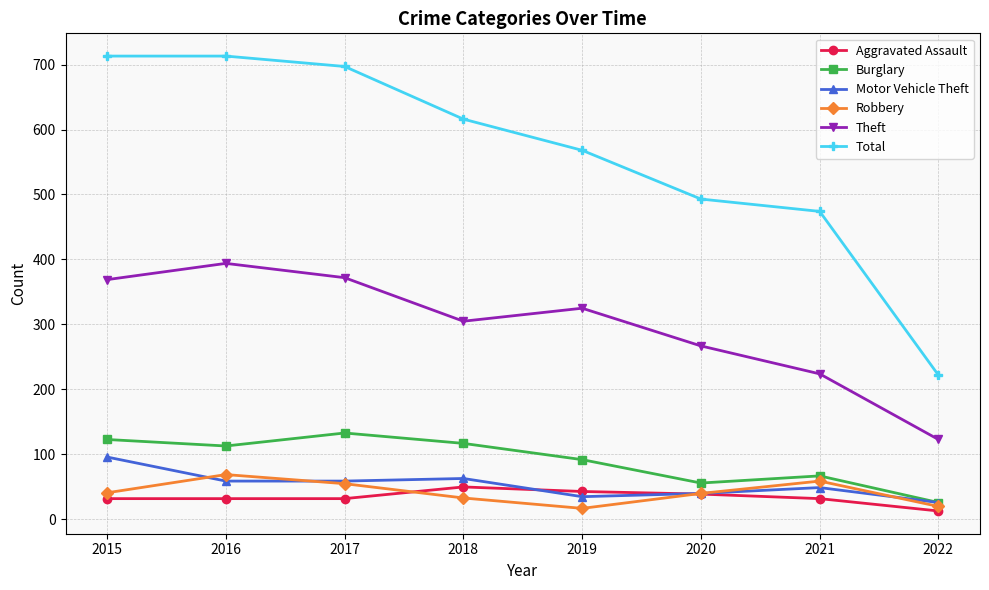

Which series has the largest range (max minus min)?

Total